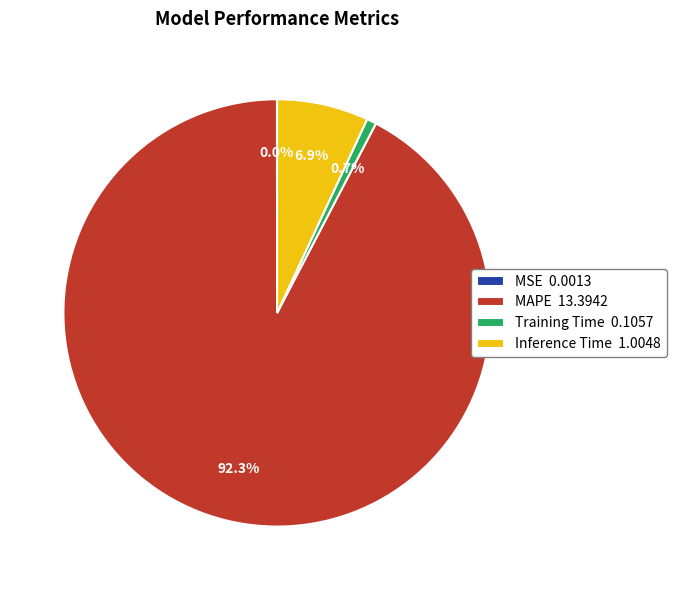

What is the largest slice in the pie chart?

MAPE